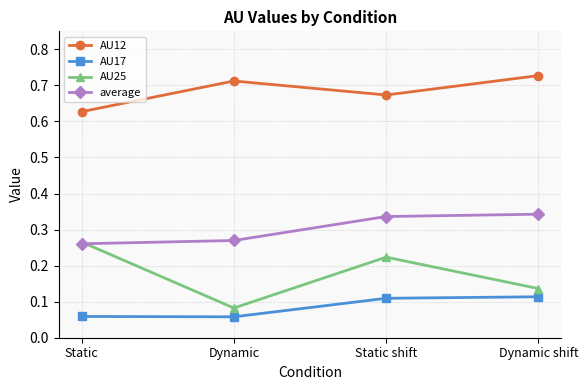

Which series has the largest range (max minus min)?

AU25